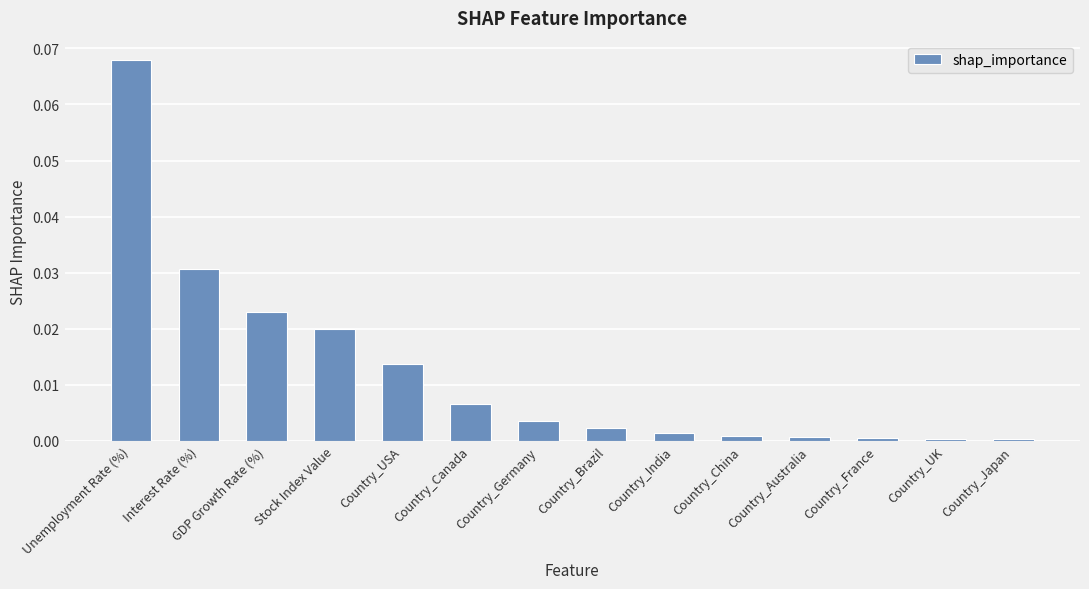

What is the label of the 8th bar from the right?

Country_Germany